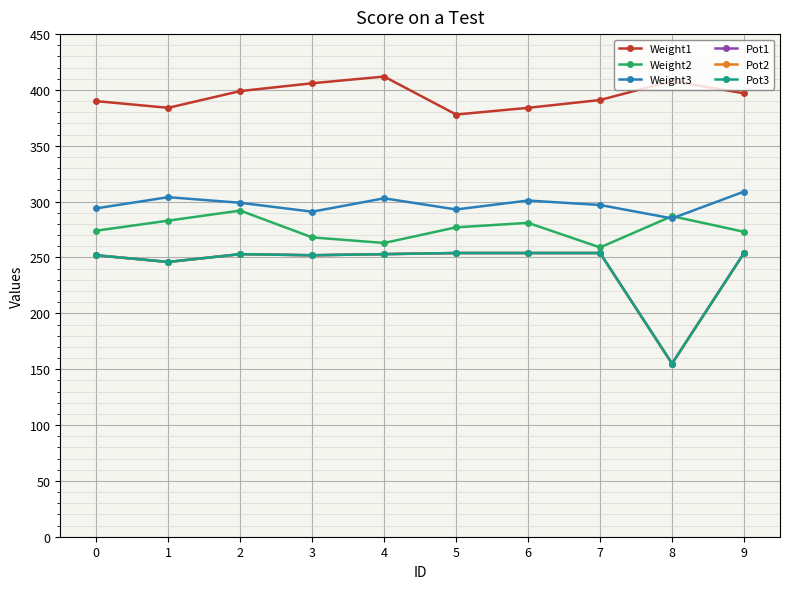

Reading left to right, transcribe all the data shown in this chart.

Weight1: 0=390	1=384	2=399	3=406	4=412	5=378	6=384	7=391	8=408	9=397
Weight2: 0=274	1=283	2=292	3=268	4=263	5=277	6=281	7=259	8=287	9=273
Weight3: 0=294	1=304	2=299	3=291	4=303	5=293	6=301	7=297	8=285	9=309
Pot1: 0=252	1=246	2=253	3=252	4=253	5=254	6=254	7=254	8=155	9=254
Pot2: 0=252	1=246	2=253	3=252	4=253	5=254	6=254	7=254	8=155	9=254
Pot3: 0=252	1=246	2=253	3=252	4=253	5=254	6=254	7=254	8=155	9=254